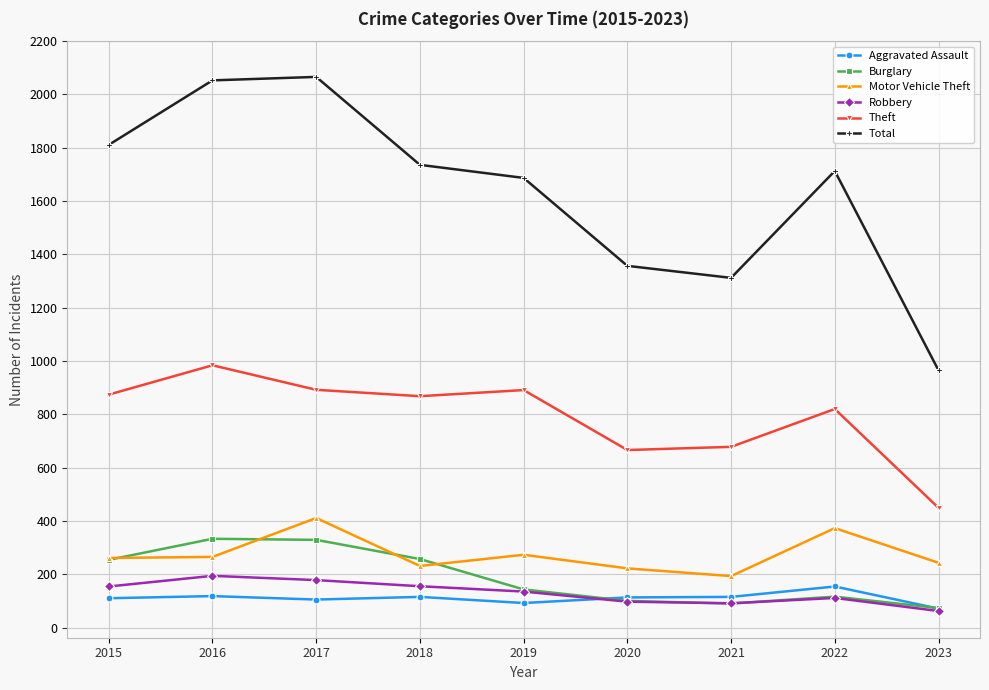

Rank the series by their maximum value, from lowest to highest.

Aggravated Assault, Robbery, Burglary, Motor Vehicle Theft, Theft, Total